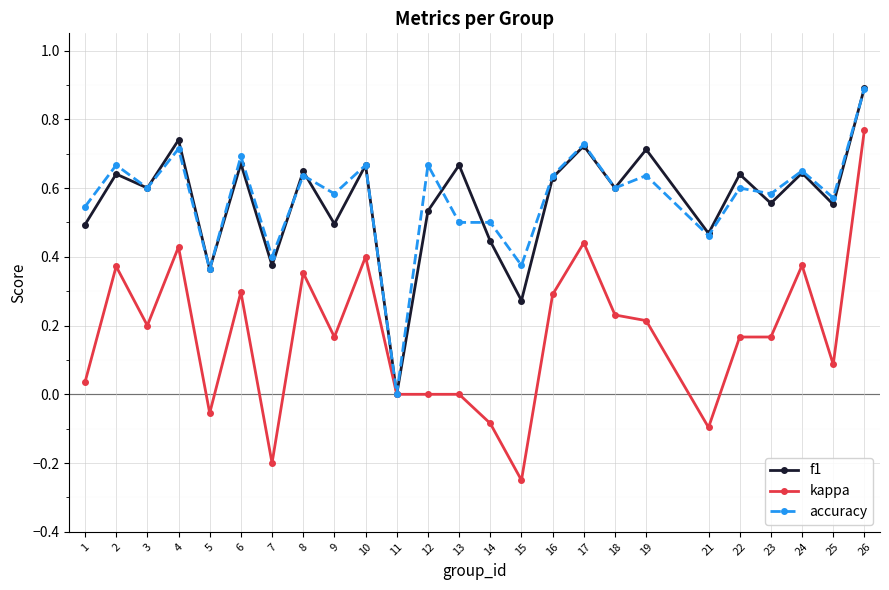

The f1 series shows 0.6 at 25. True or false?

True